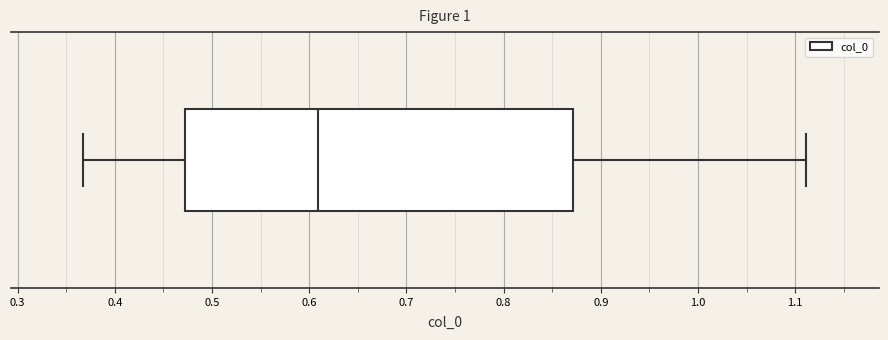

Read this box plot against the x-axis: the position of the median line, the range covered by the box, and the ends of both whiskers. The values are not printed on the chart, so give them approximately, as read against the axis.

median 0.61, box 0.47 to 0.87, whiskers 0.37 to 1.11